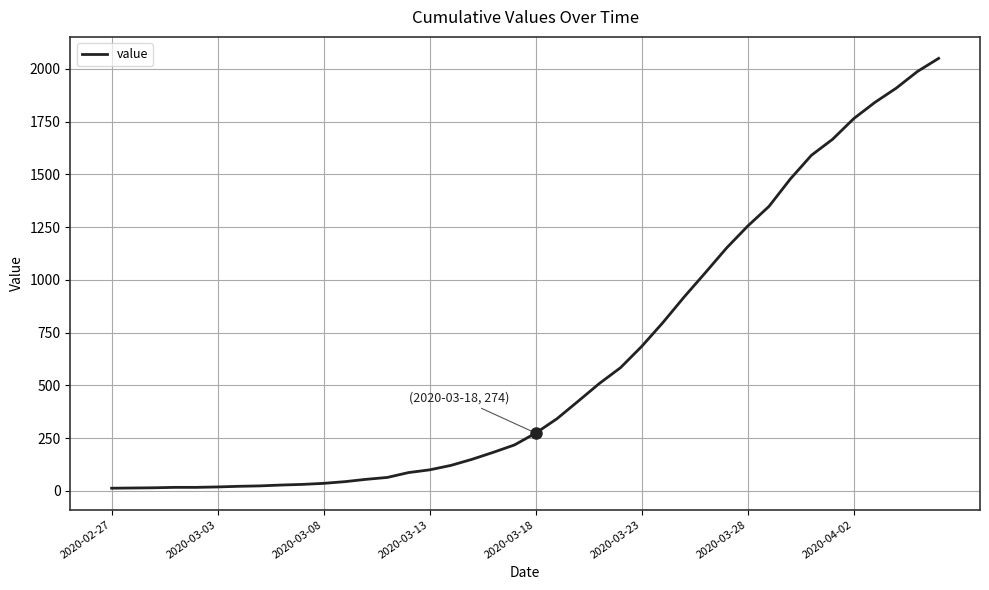

What is the greatest value displayed?

2049